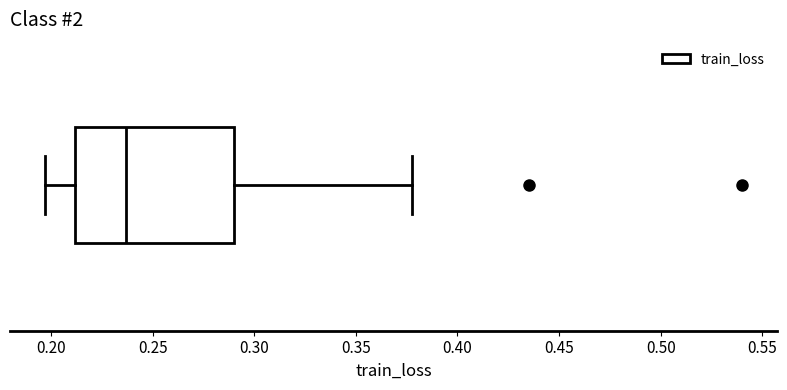

Where does the left whisker of the box end on the x-axis? The values are not printed on the chart, so give them approximately, as read against the axis.

0.195